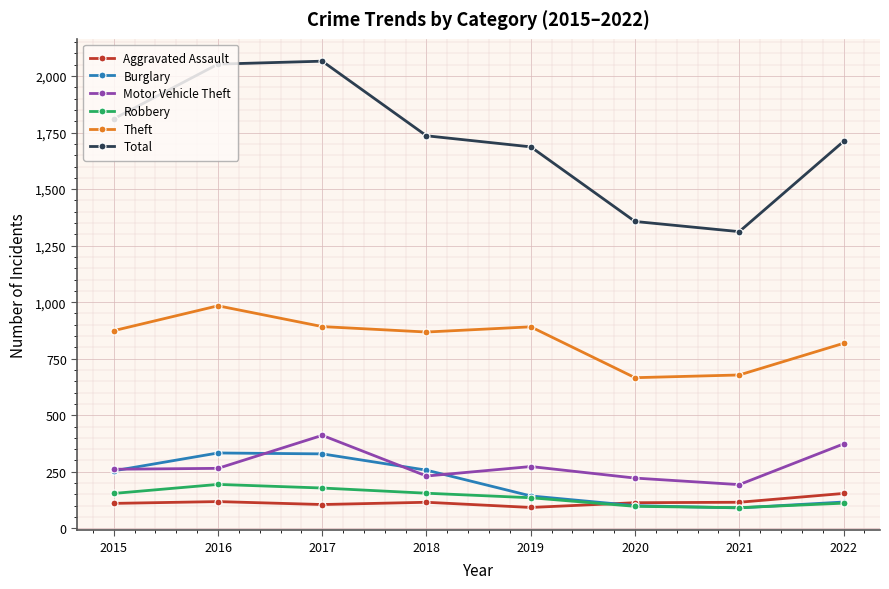

The Total series shows 1711 at 2022. True or false?

True